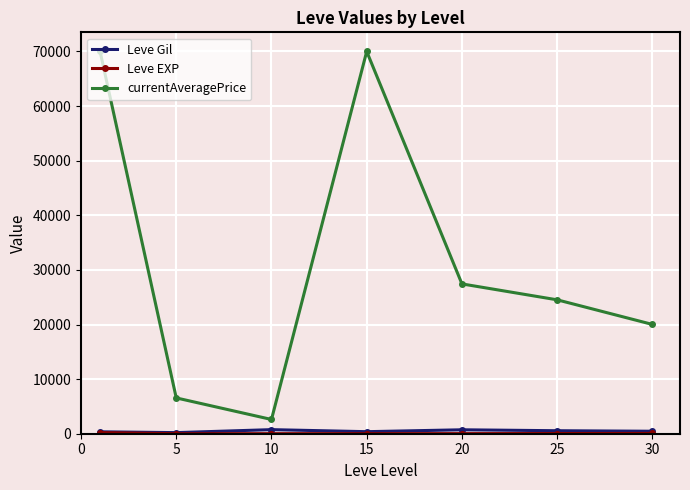

Which series has the widest spread of values?

currentAveragePrice